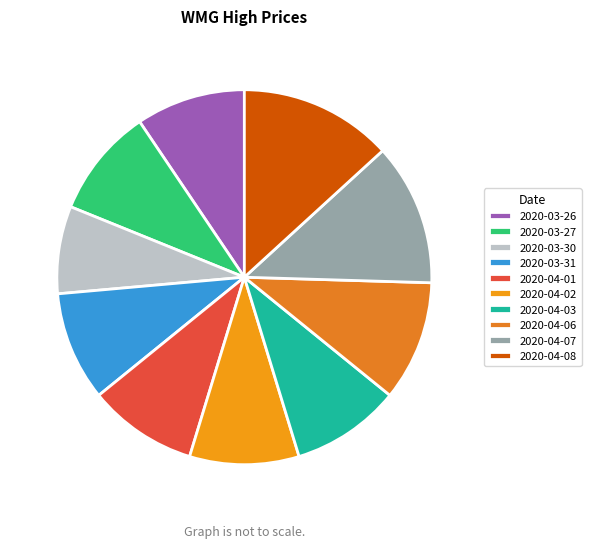

Is there a majority slice in this chart?

No